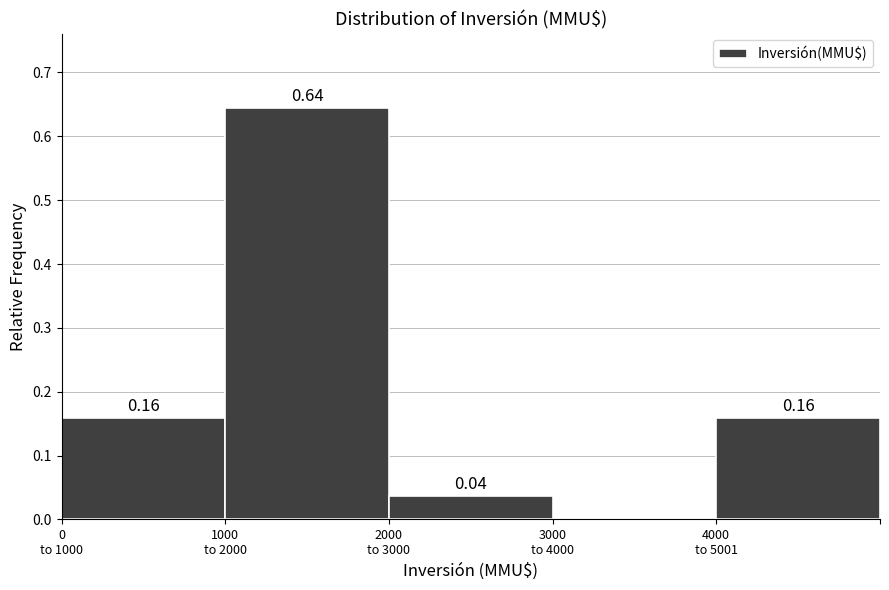

What is the sum of all values?

1.0